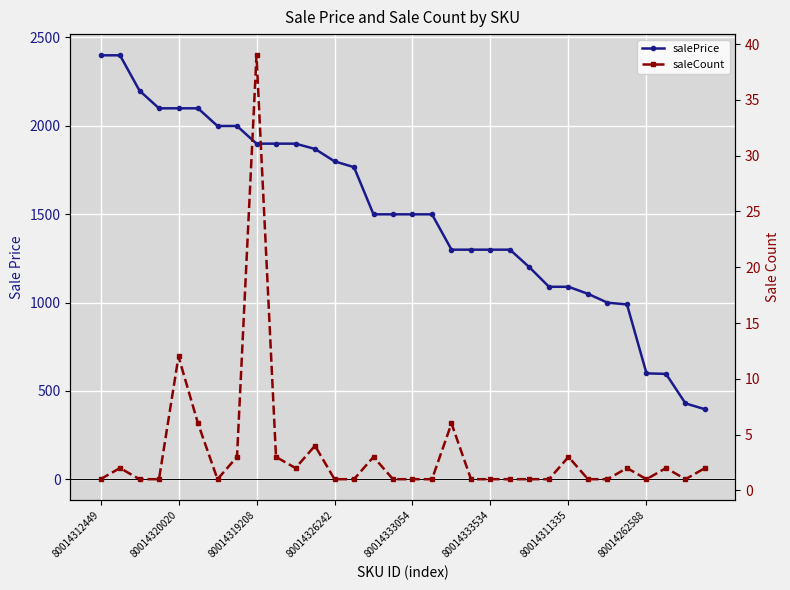

What is the difference between the maximum and minimum values in the saleCount series?

38